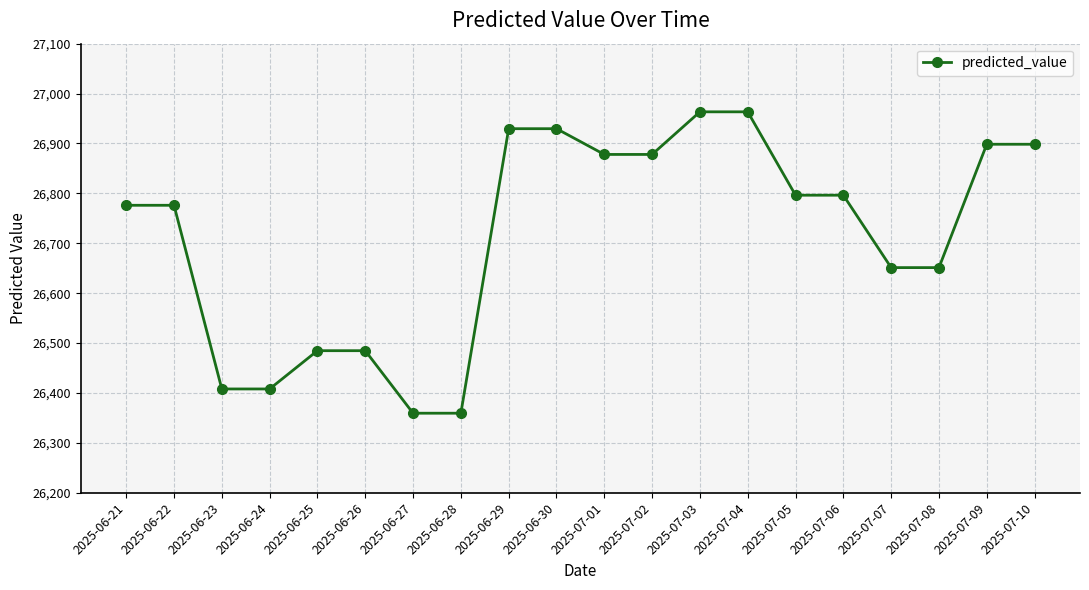

What is the difference between the values at 2025-07-09 and 2025-06-29?

31.2